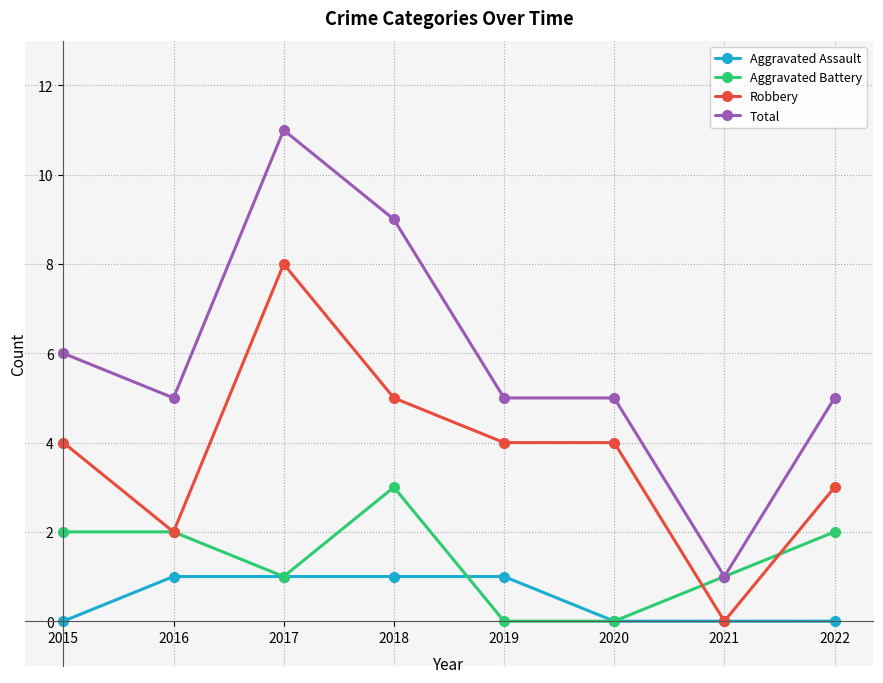

True or false: Total and Robbery cross at least once.

False